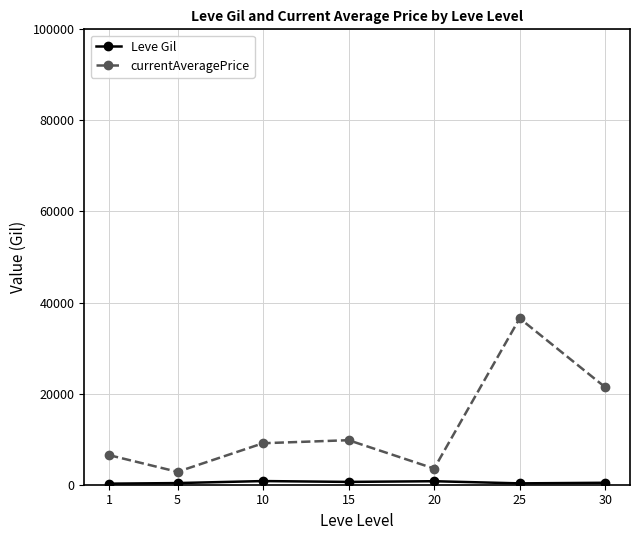

How many series are shown in this chart?

2